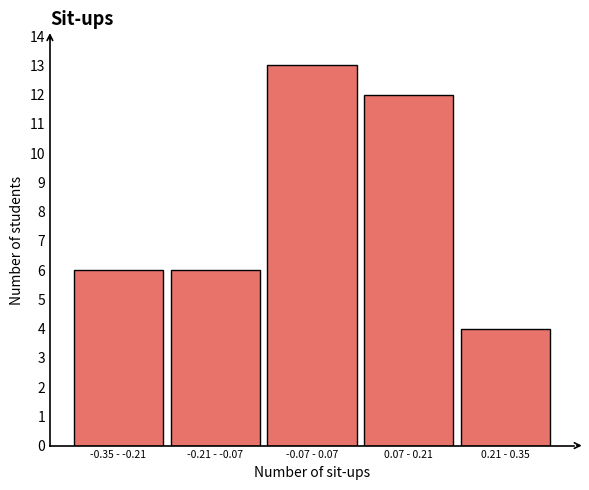

Reading right to left, transcribe all the data shown in this chart.

0.21 - 0.35=4	0.07 - 0.21=12	-0.07 - 0.07=13	-0.21 - -0.07=6	-0.35 - -0.21=6